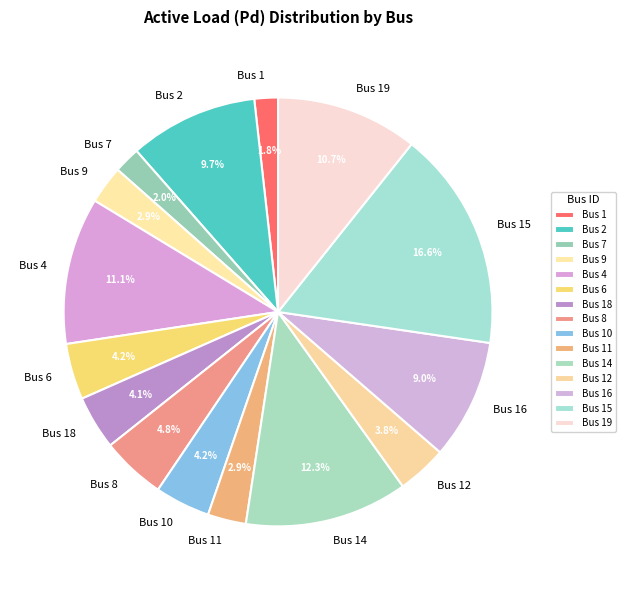

Does any single category account for the majority?

No